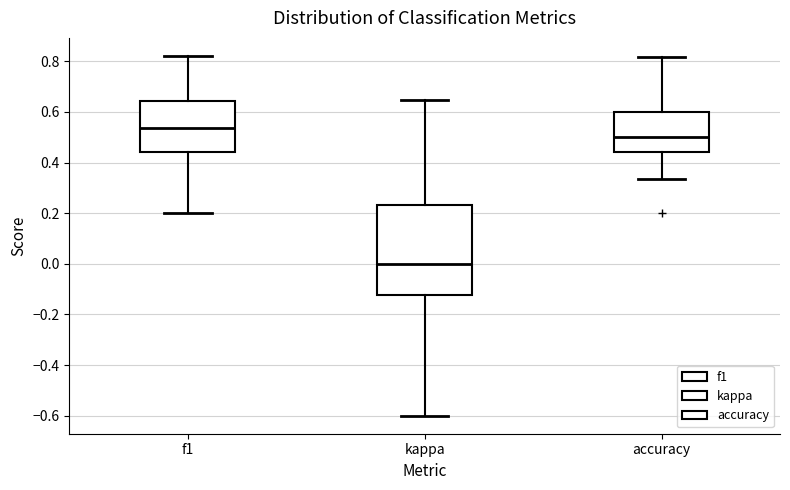

Reading left to right, read every box against the y-axis: the position of its median line, the range the box covers, and the ends of its whiskers. The values are not printed on the chart, so give them approximately, as read against the axis.

f1: median 0.54, box 0.44 to 0.64, whiskers 0.20 to 0.82
kappa: median 0.00, box -0.12 to 0.24, whiskers -0.60 to 0.64
accuracy: median 0.50, box 0.44 to 0.60, whiskers 0.34 to 0.82